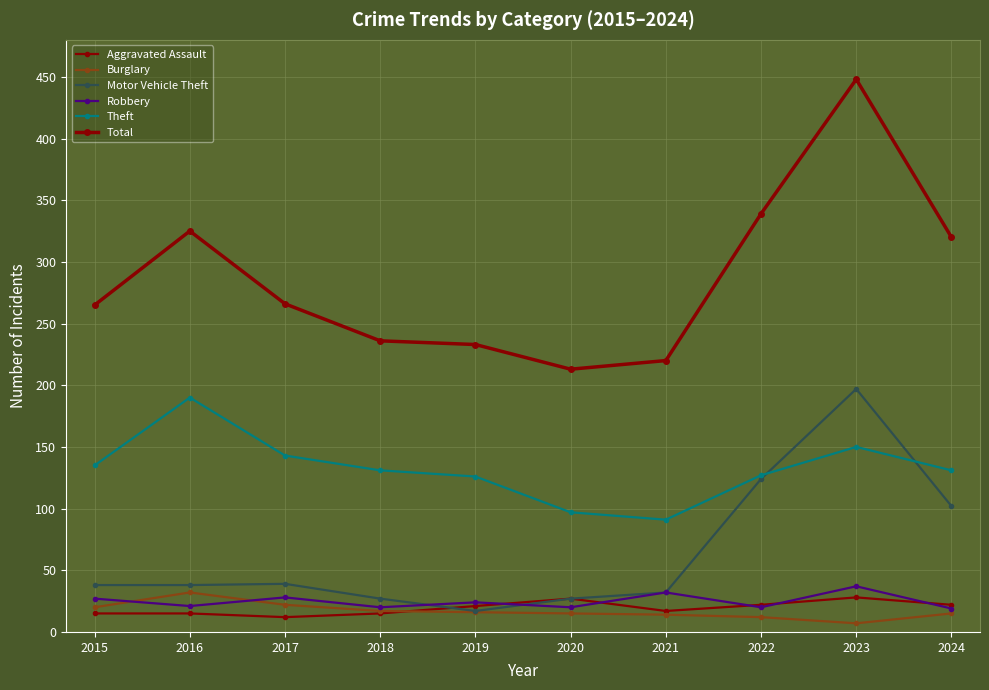

At which label is Robbery closest to 28?

2017